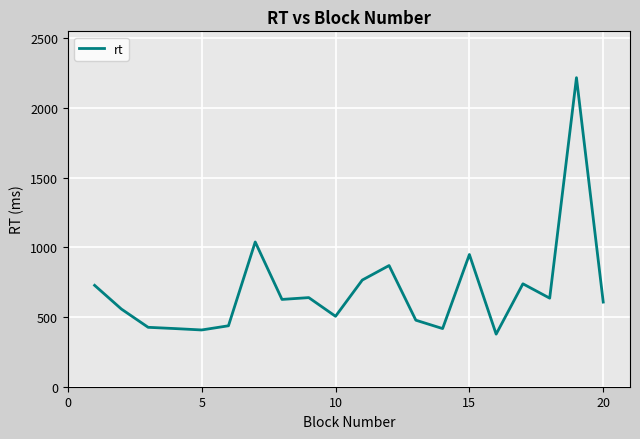

What is the maximum value shown in the chart?

2216